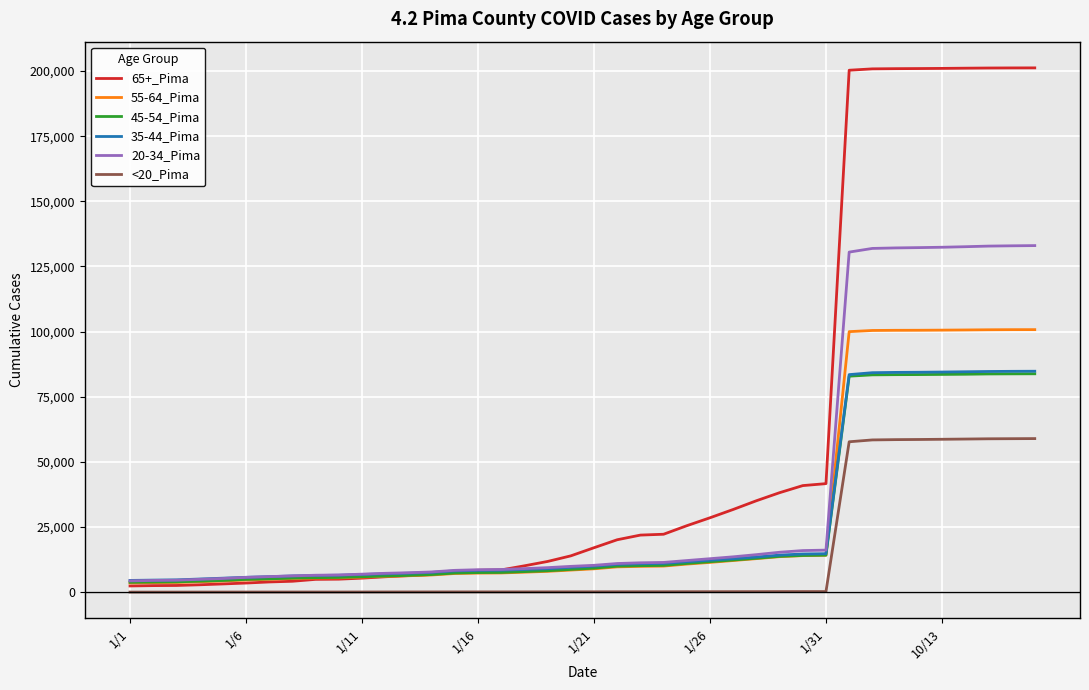

What is the sum of all 65+_Pima values?

2251414